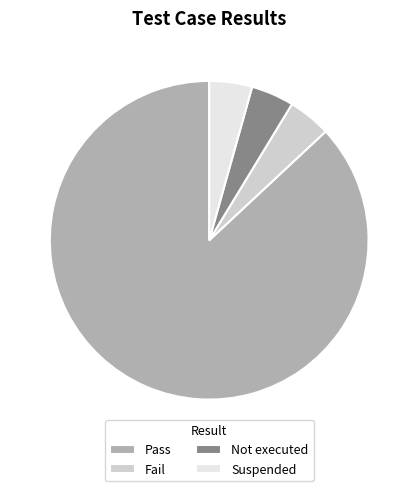

Is the sum of Pass and Suspended greater than half?

Yes